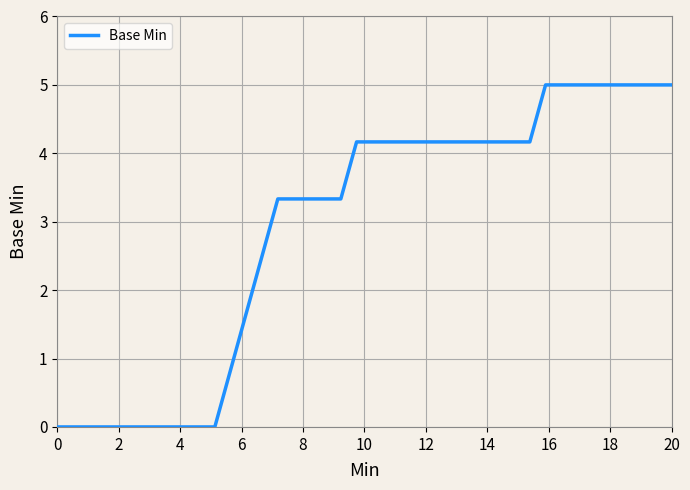

What is the maximum value shown in the chart?

5.0